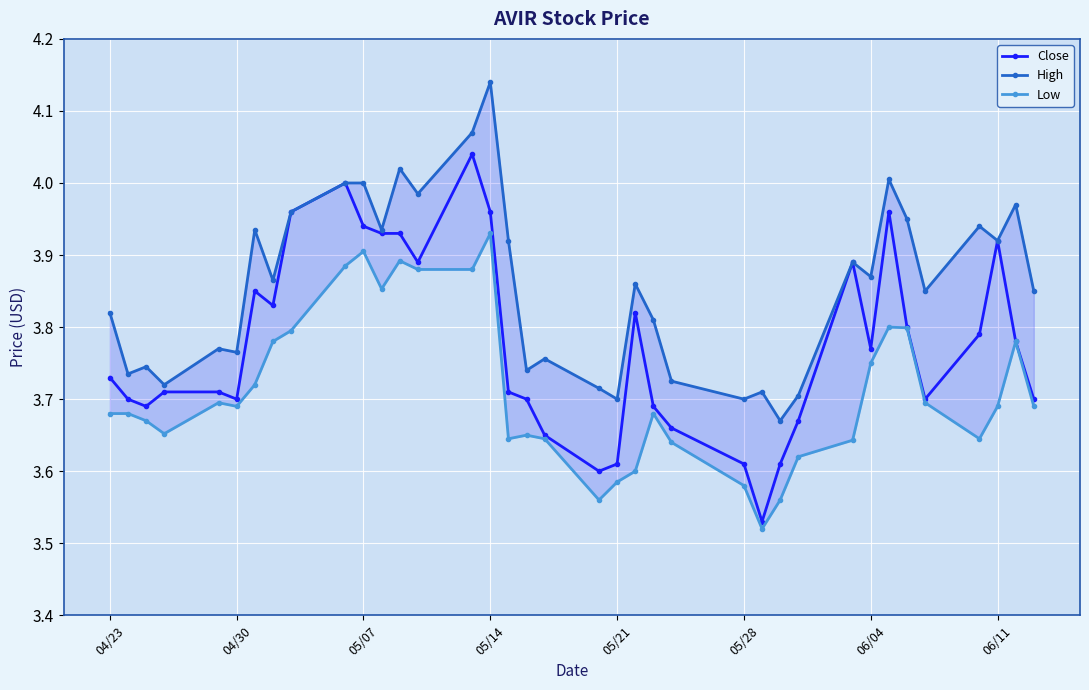

True or false: High and Close intersect in this chart.

False